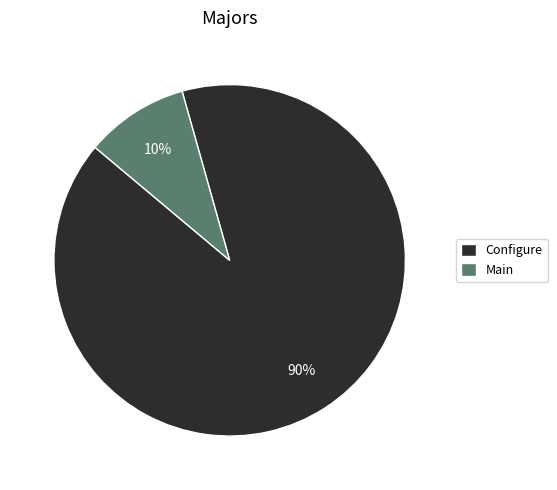

What is the smallest slice in the pie chart?

Main